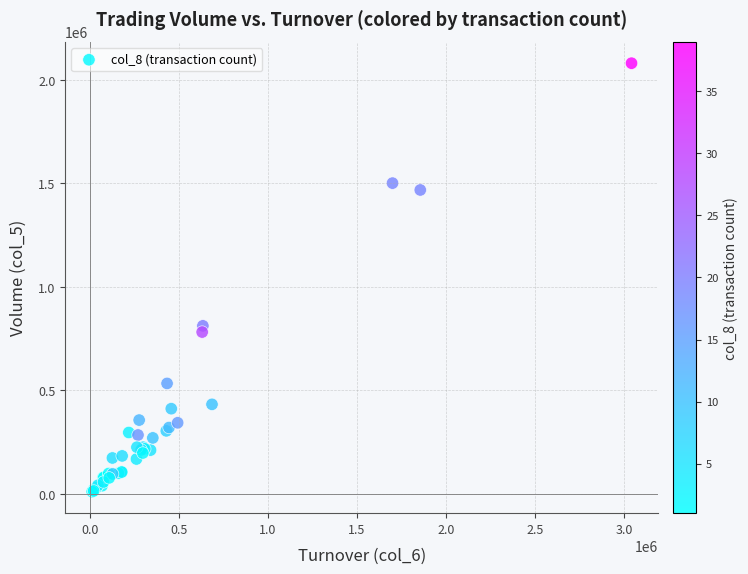

What Y value in the scatter plot is closest to 1045500?

812000